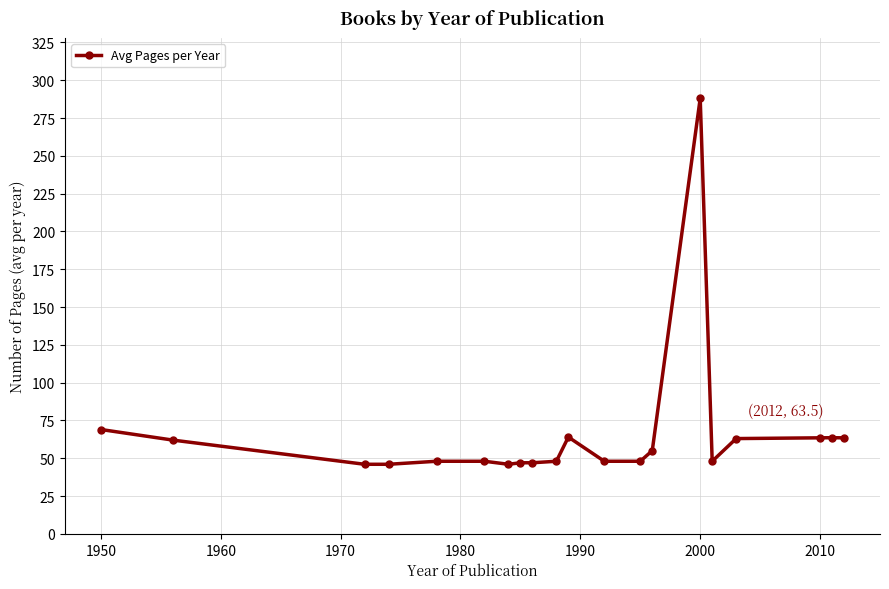

True or false: there are more than 2 points higher than both neighbors.

True